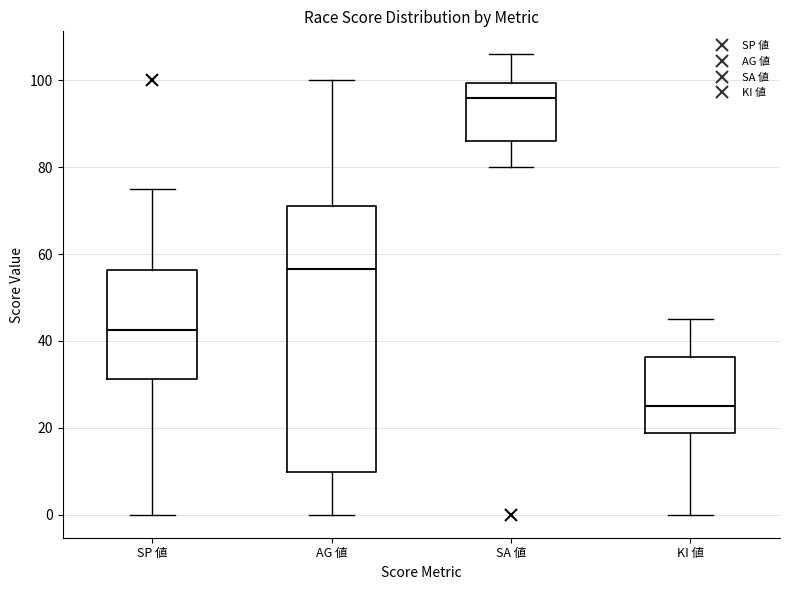

Which box's median line is the highest?

SA 値